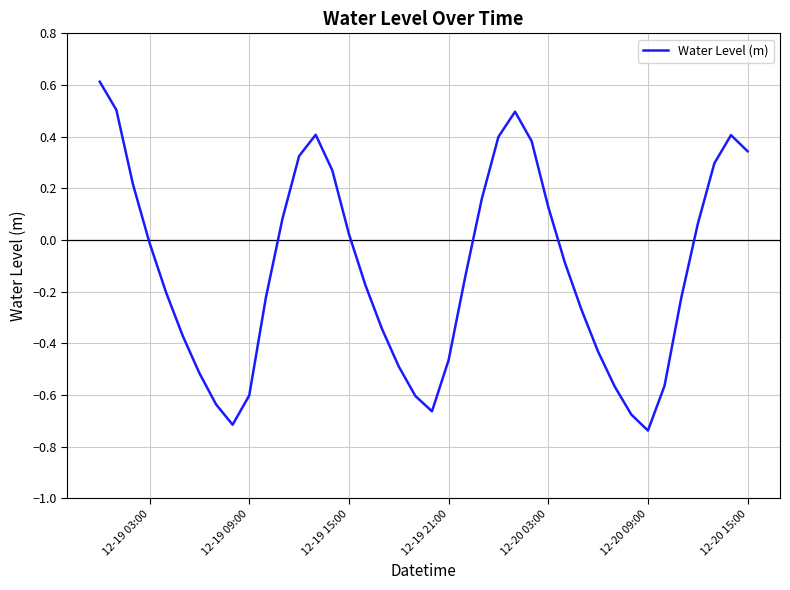

How many interior local peaks (higher than both neighbors) does the data have?

3